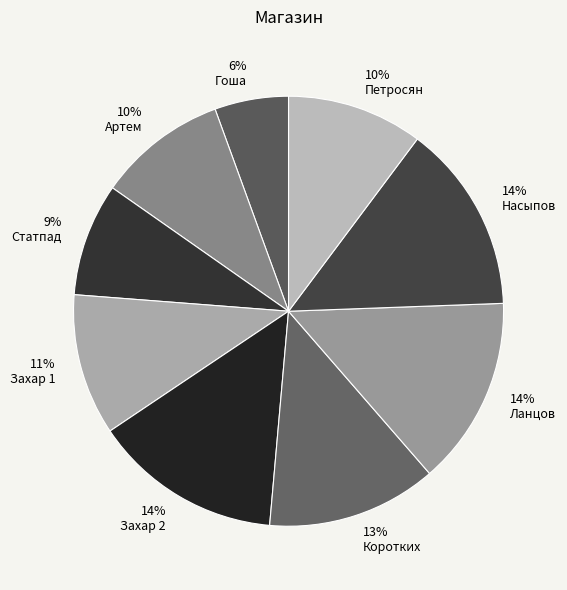

How many segments does this pie chart have?

9